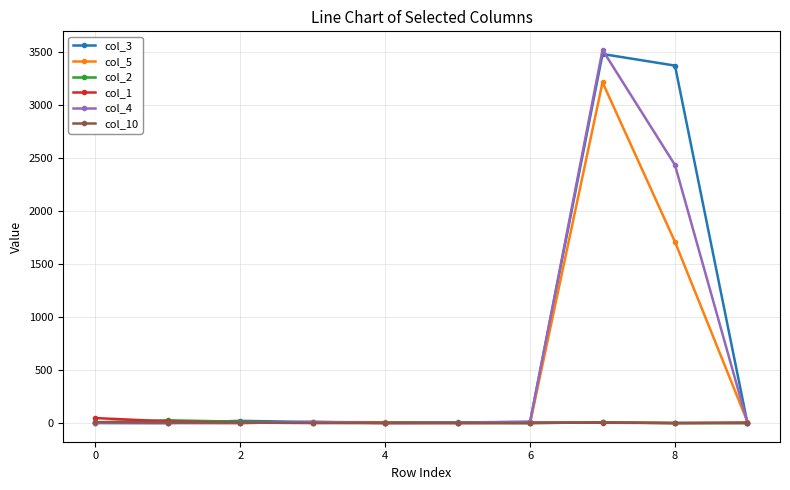

What is the maximum value shown in the chart?

3516